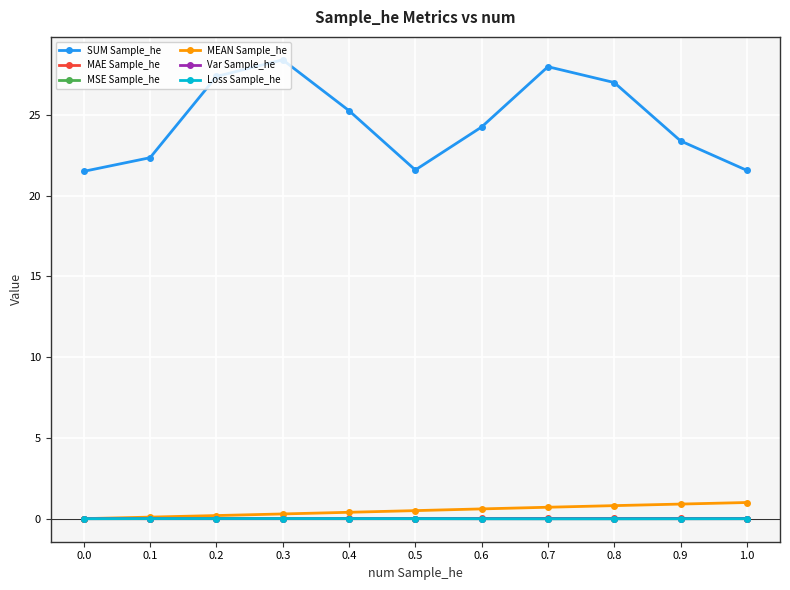

Which series has the largest range (max minus min)?

SUM Sample_he